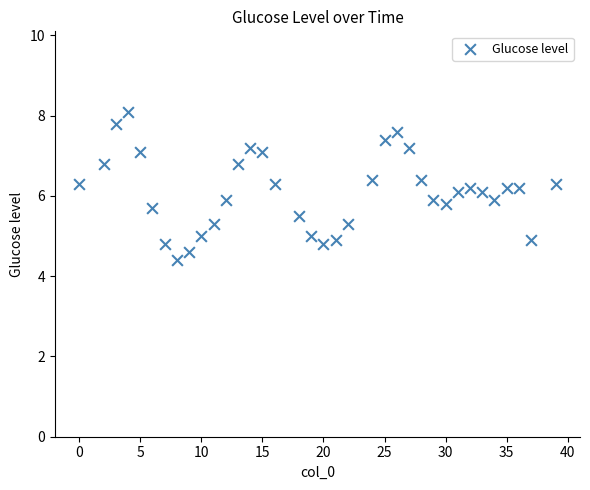

What is the range of X values (max minus min)?

39.0